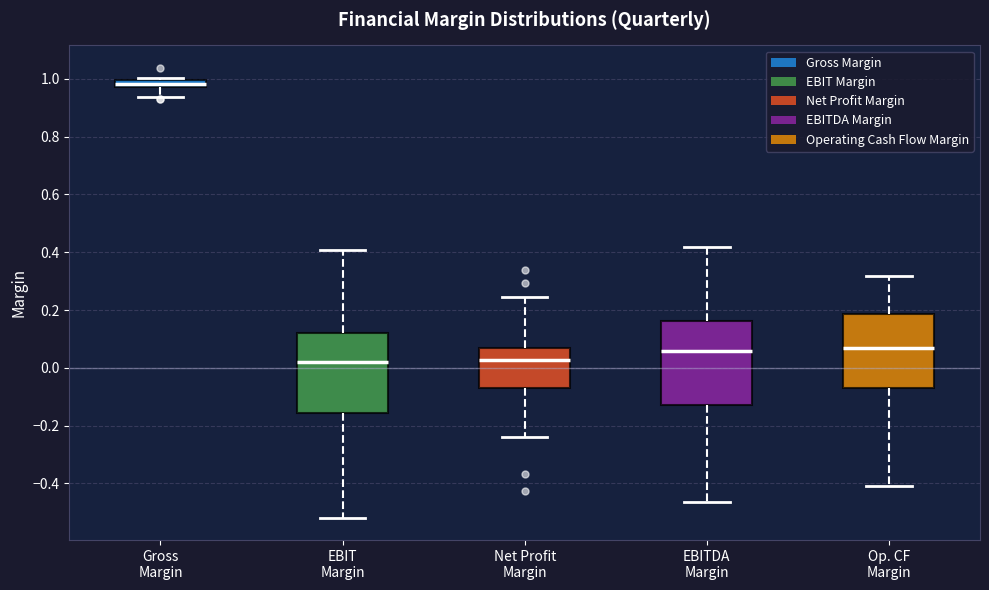

Where is the upper edge of the box for EBITDA Margin on the y-axis? The values are not printed on the chart, so give them approximately, as read against the axis.

0.16